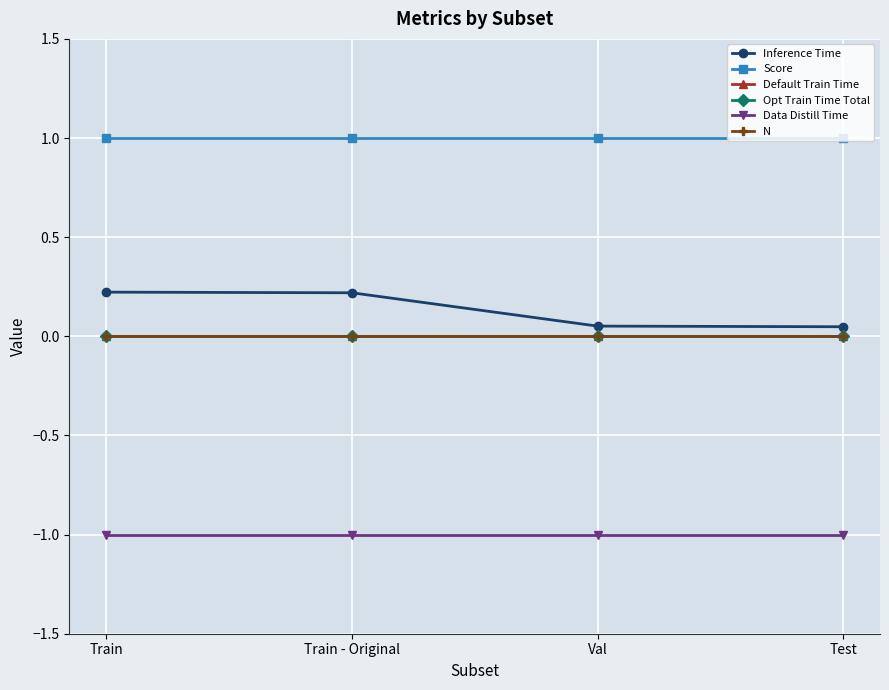

The value of Data Distill Time at Test is -1.0. True or false?

True